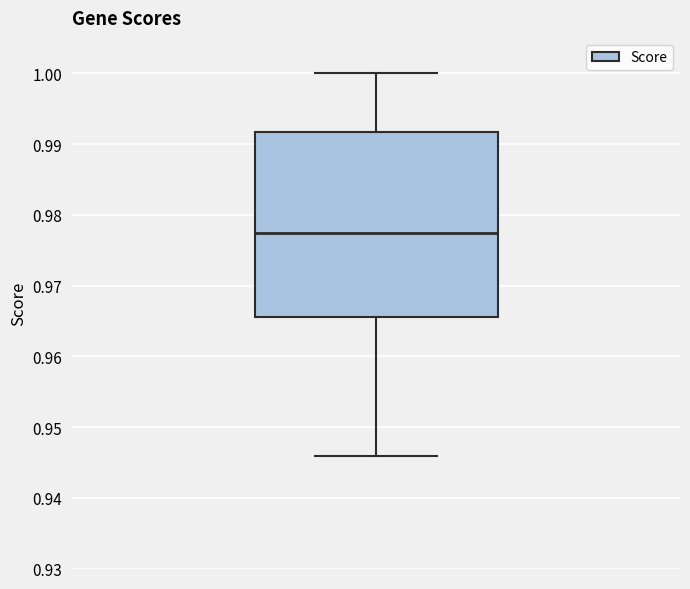

Where does the median line of the box sit on the y-axis? The values are not printed on the chart, so give them approximately, as read against the axis.

0.977